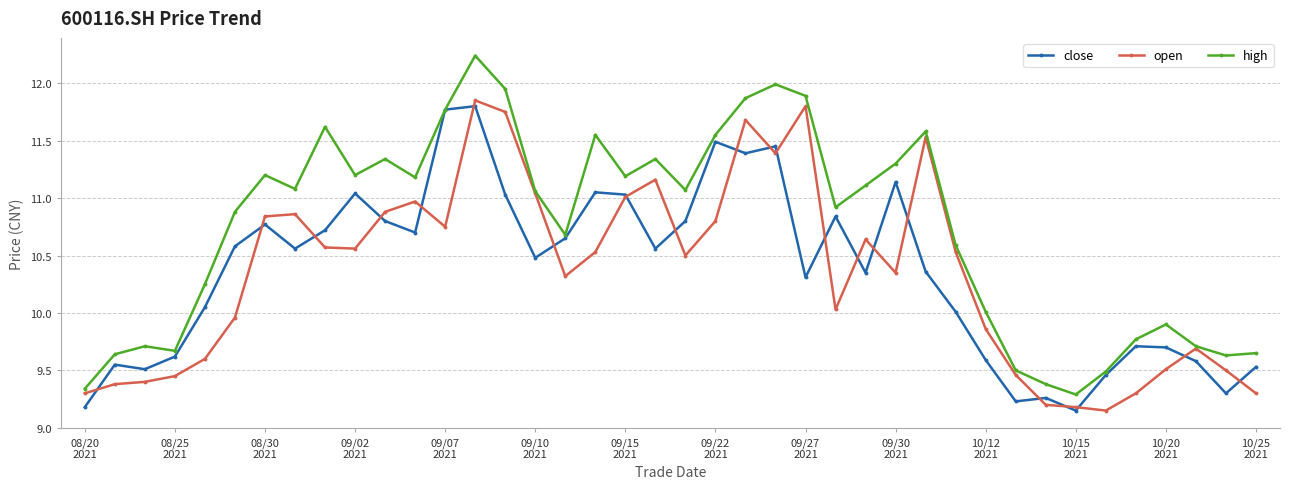

Which series has the widest spread of values?

high